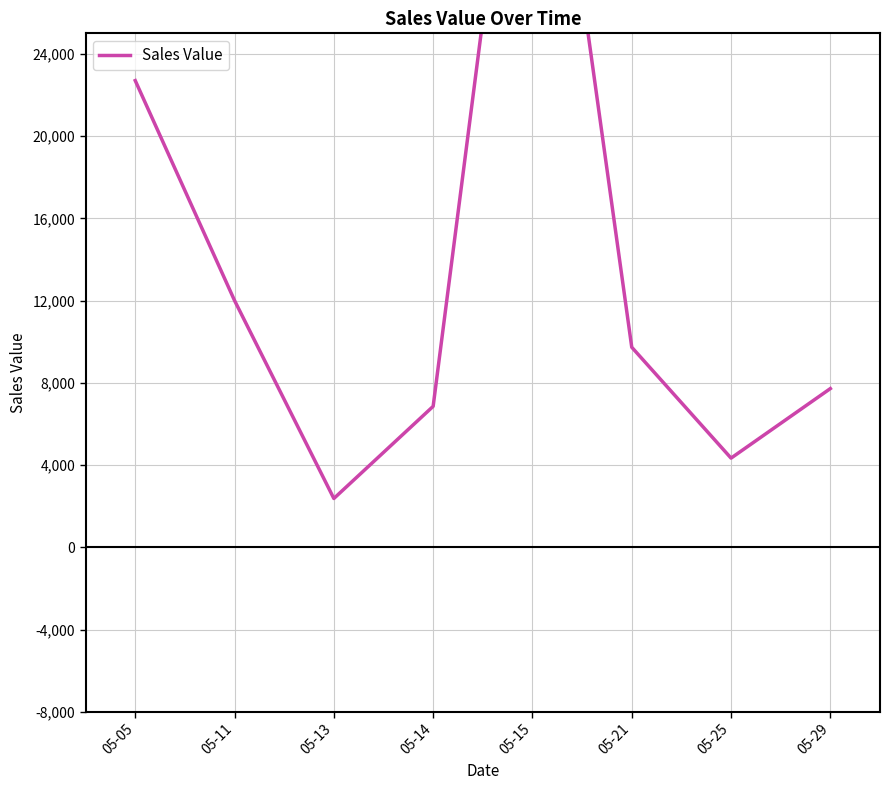

True or false: the data shows 939.7 at 05-25.

False